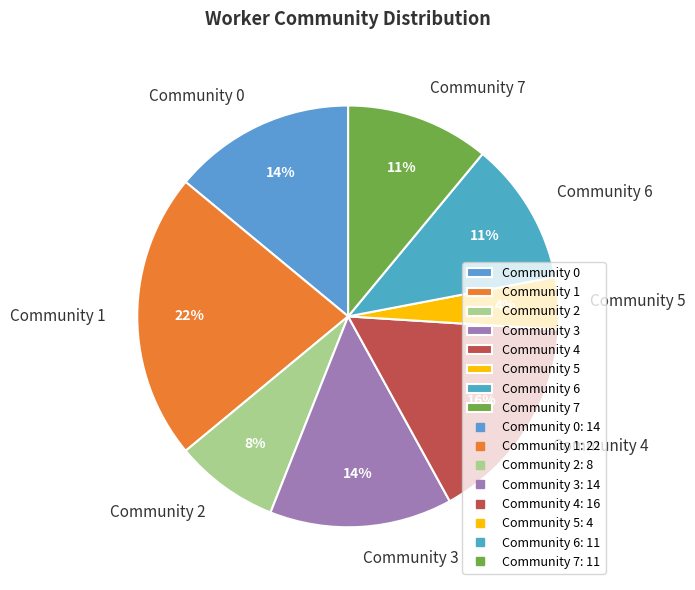

Is there a majority slice in this chart?

No